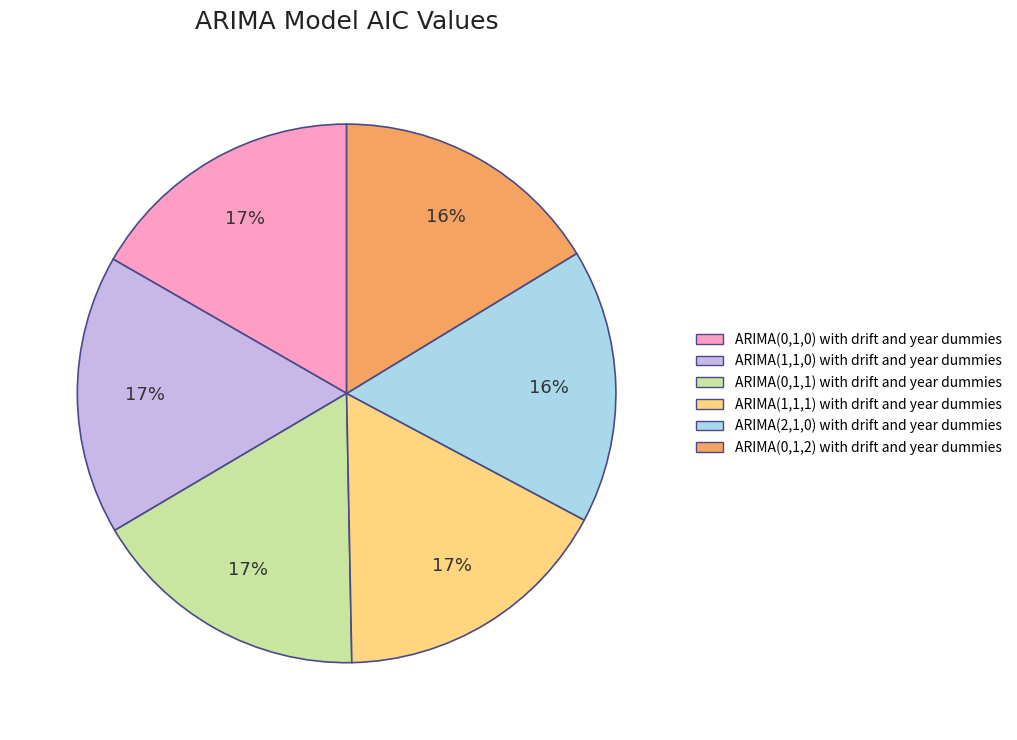

What percentage is the ARIMA(1,1,1) with drift and year dummies slice, to the nearest percent?

17%